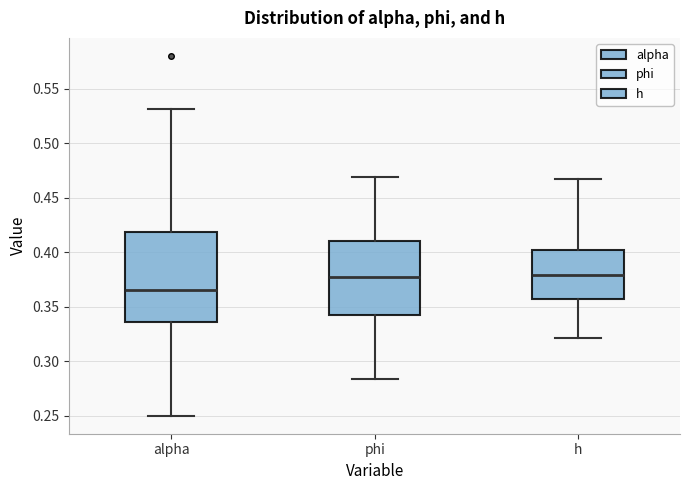

Reading left to right, transcribe this box plot: for each box, give where its median line is, the range the box spans, and where its two whiskers end, as read against the y-axis. The values are not printed on the chart, so give them approximately, as read against the axis.

alpha: median 0.365, box 0.335 to 0.420, whiskers 0.250 to 0.530
phi: median 0.375, box 0.340 to 0.410, whiskers 0.285 to 0.470
h: median 0.380, box 0.355 to 0.405, whiskers 0.320 to 0.470